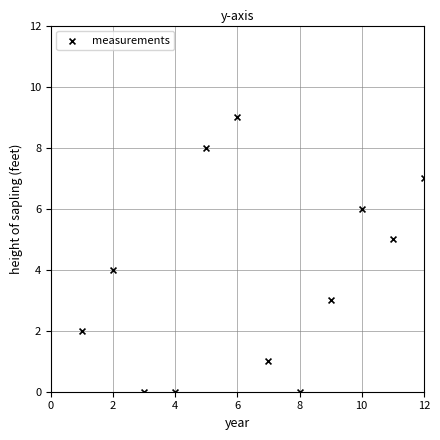

What is the range of Y values (max minus min)?

9